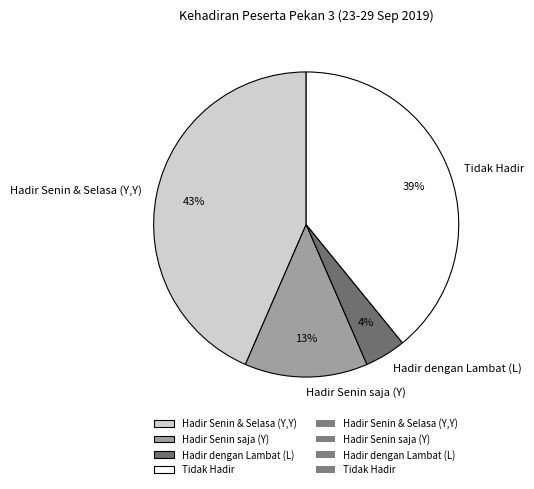

Is the sum of Tidak Hadir and Hadir Senin & Selasa (Y,Y) greater than half?

Yes